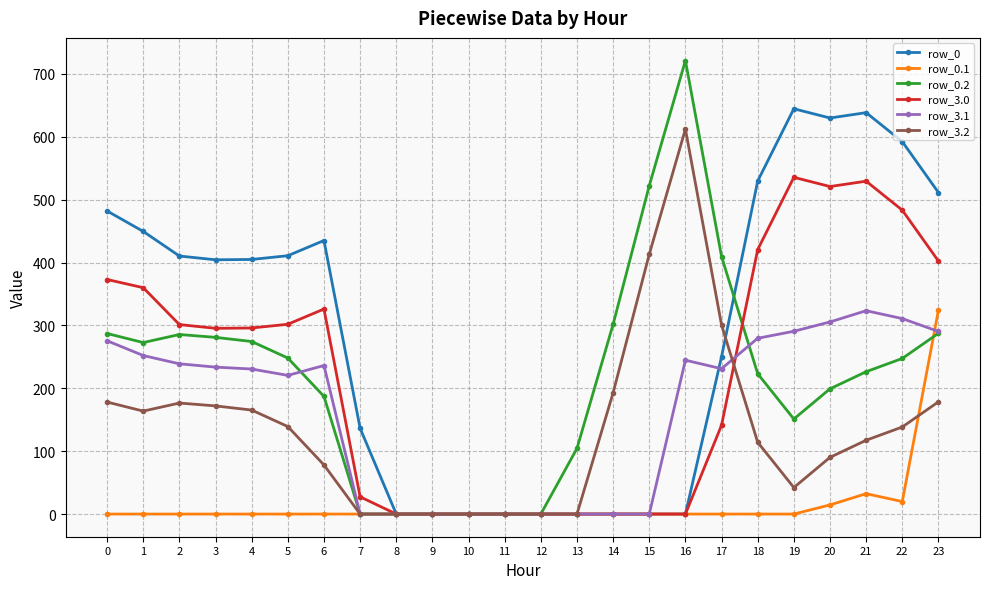

What are all the series names shown in the legend?

row_0, row_0.1, row_0.2, row_3.0, row_3.1, row_3.2